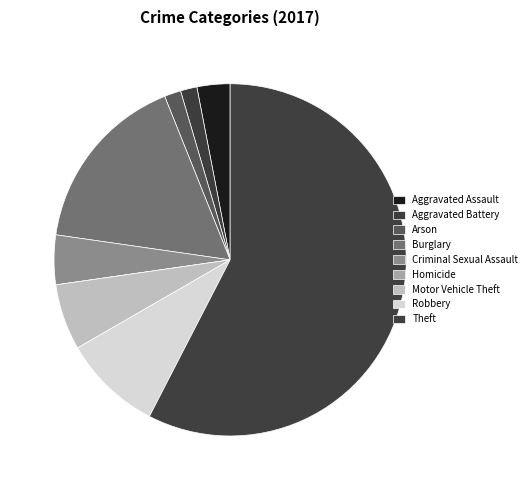

To the nearest percent, what is the average slice percentage?

11%